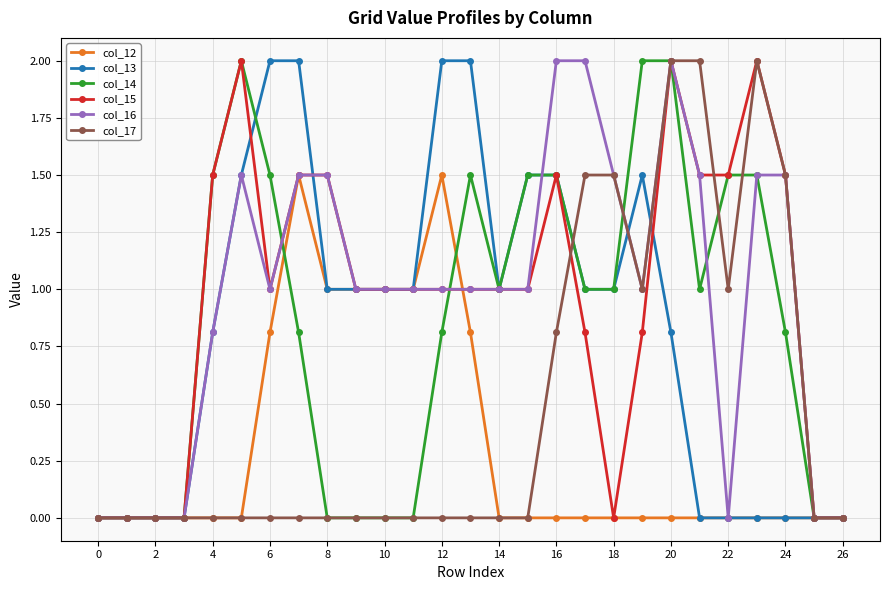

True or false: col_12 has more than 1 points higher than both neighbors.

True